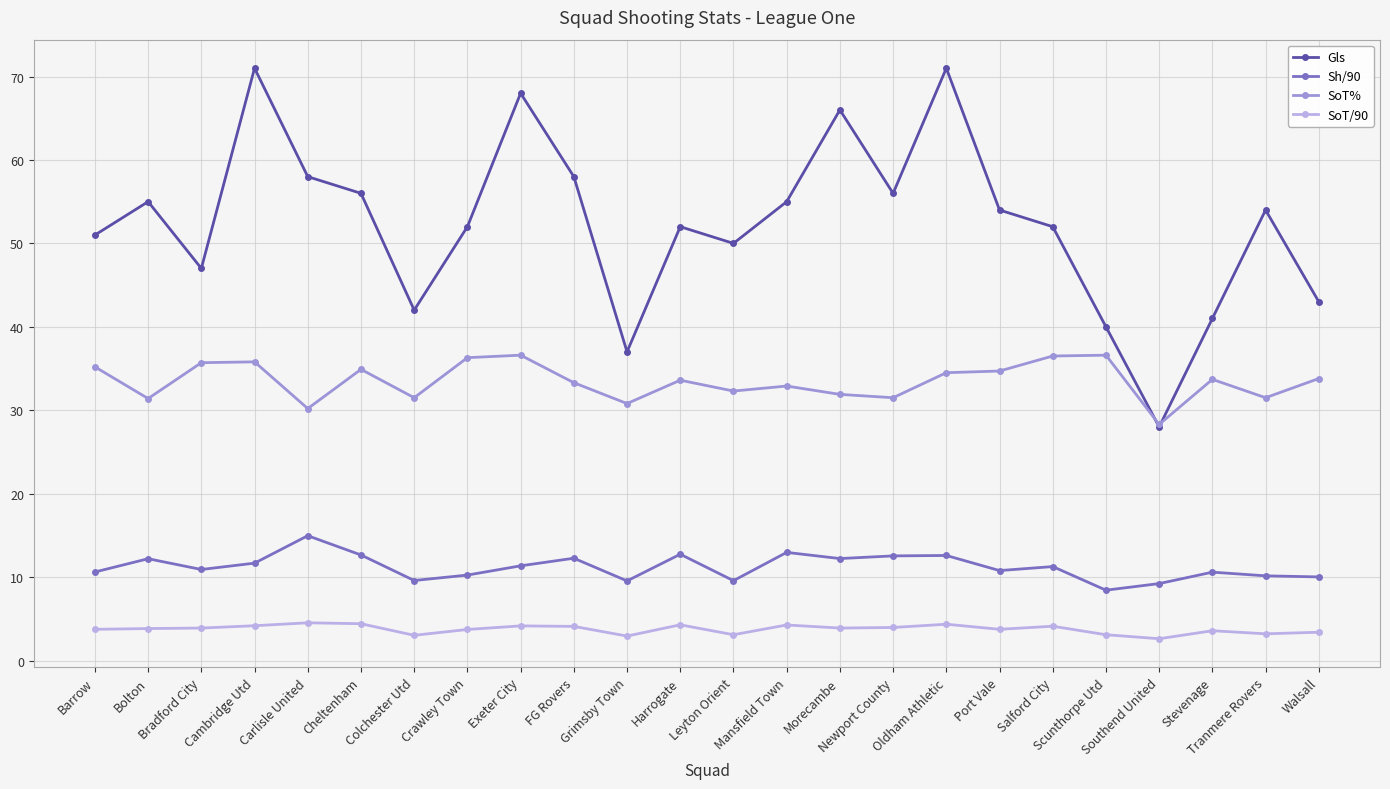

The Sh/90 series shows 8.4 at Scunthorpe Utd. True or false?

True